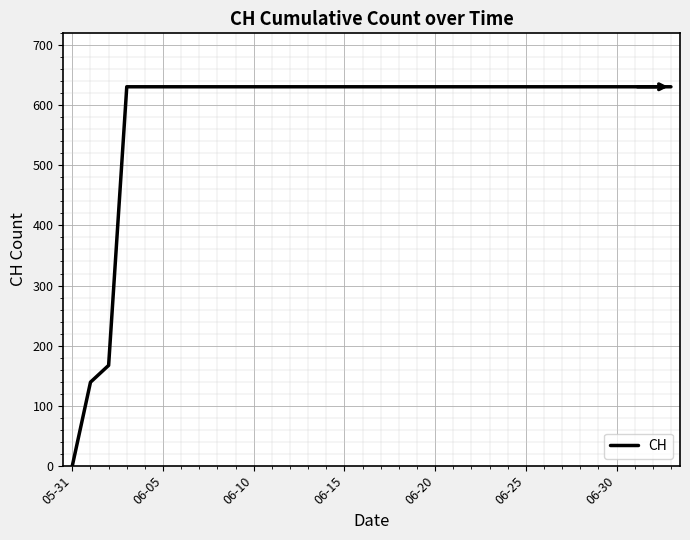

What is the maximum value shown in the chart?

631